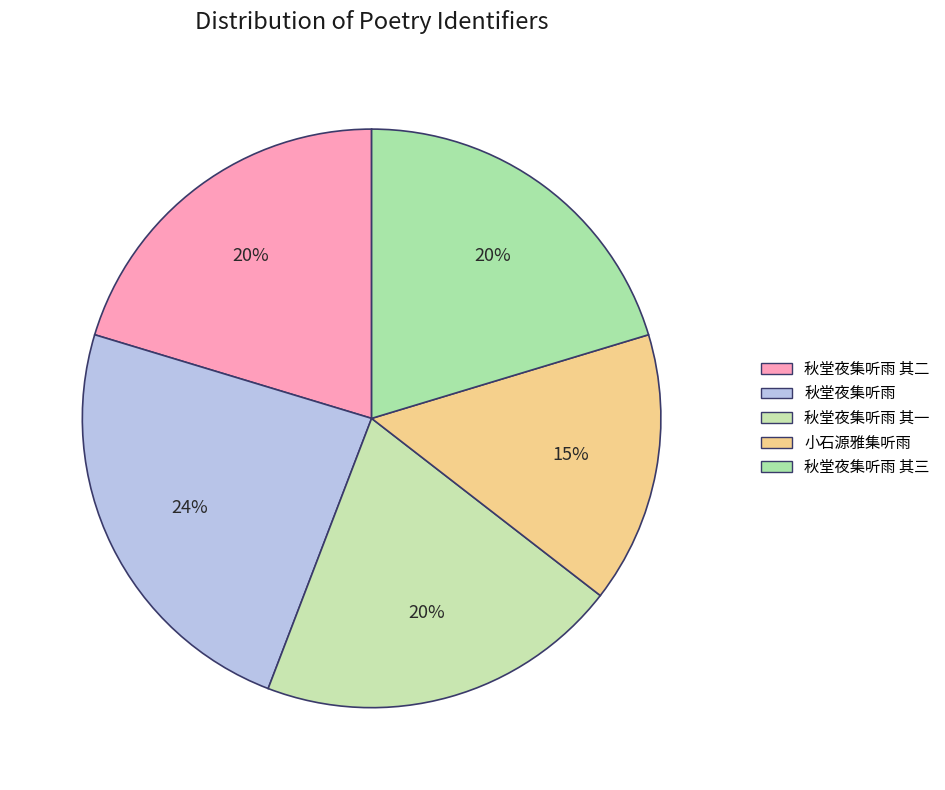

To the nearest percent, what is the average slice percentage?

20%